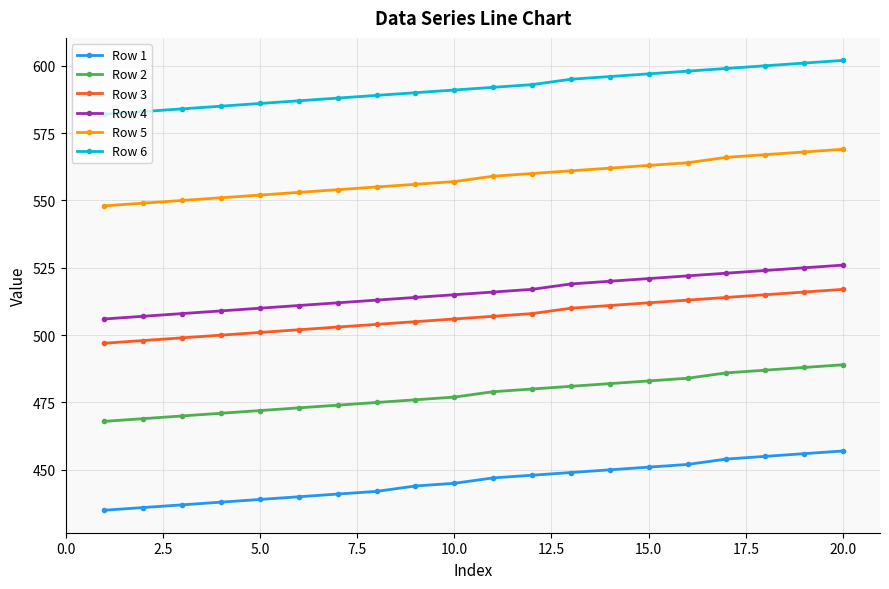

True or false: Row 6 and Row 4 intersect in this chart.

False